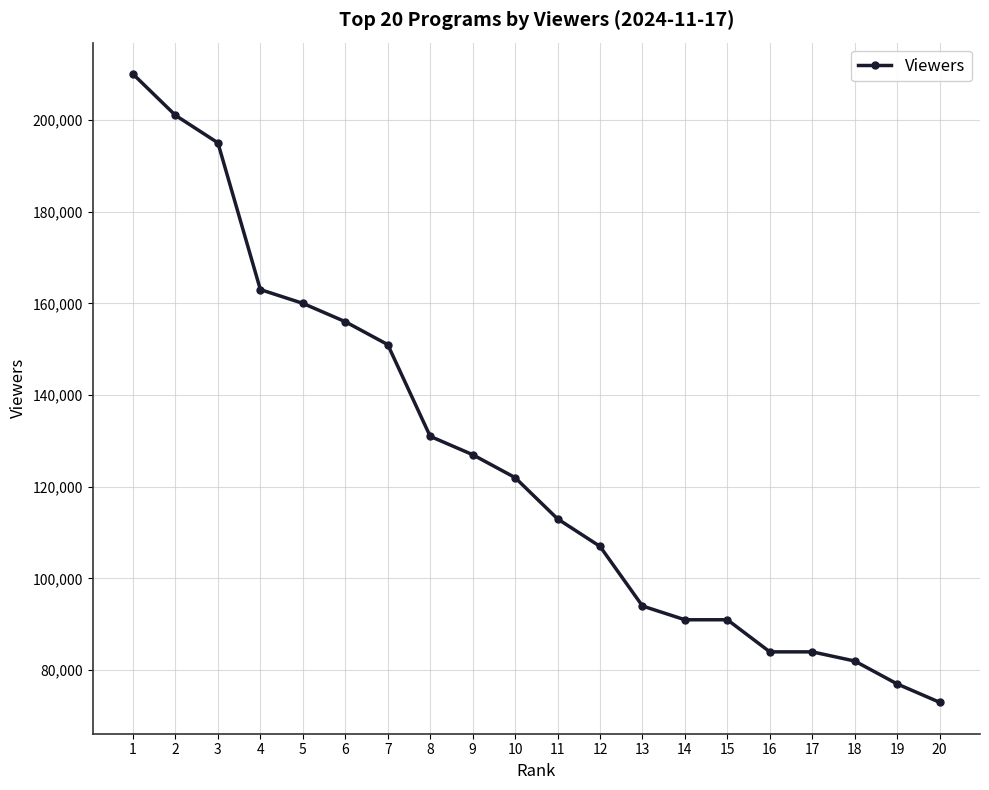

How many categories are shown in the chart?

20